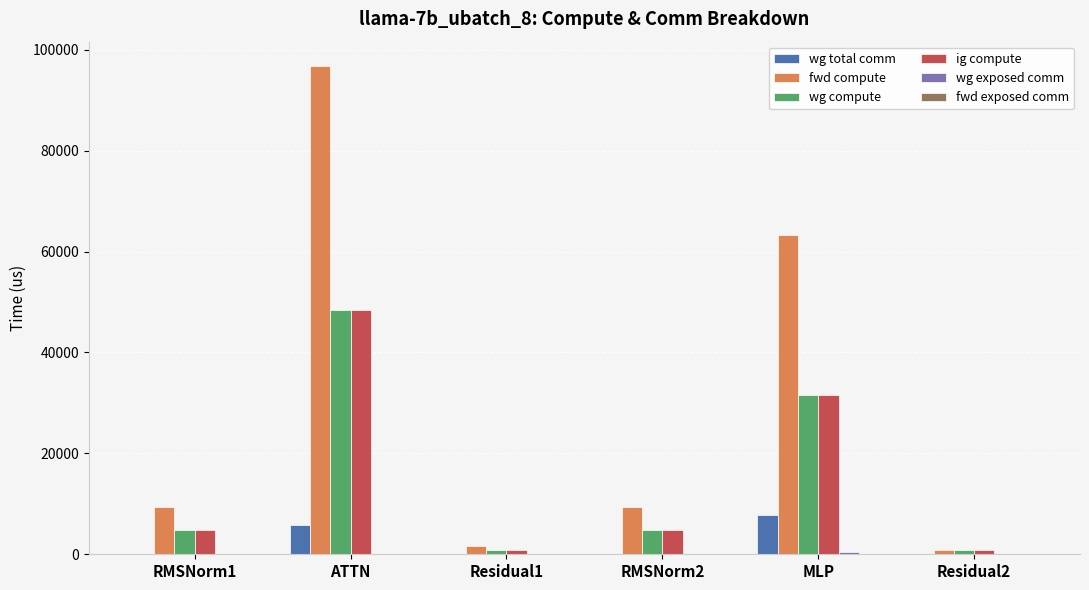

The value of ig compute at ATTN is 48383.4. True or false?

True